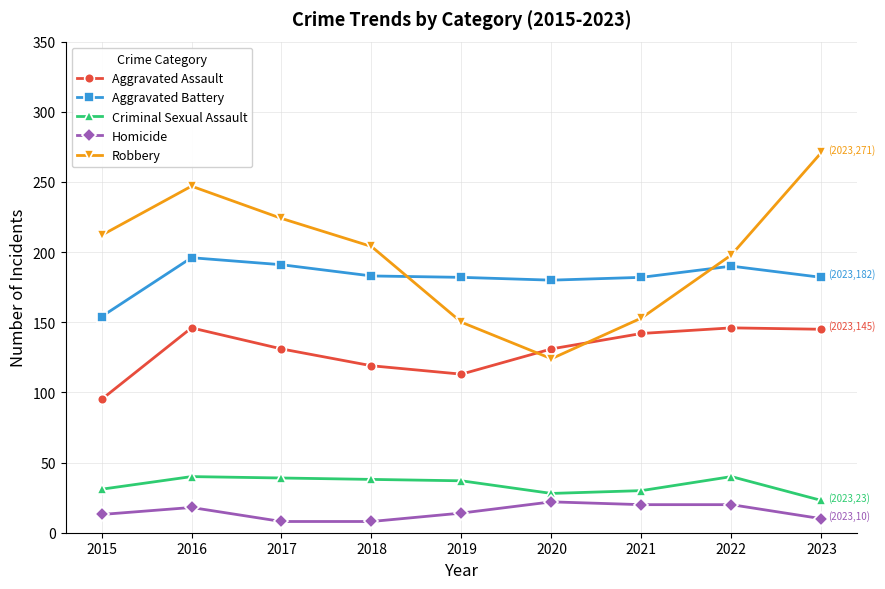

What is the total value across all series at 2016?

647